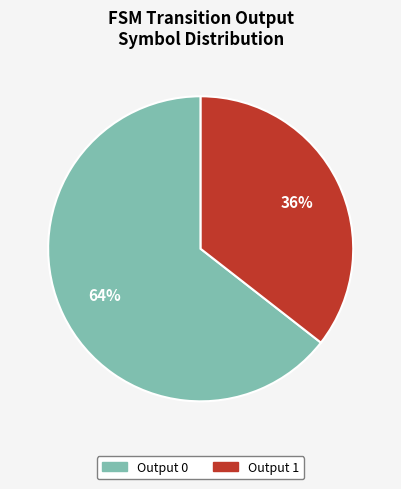

Is there a majority slice in this chart?

Yes